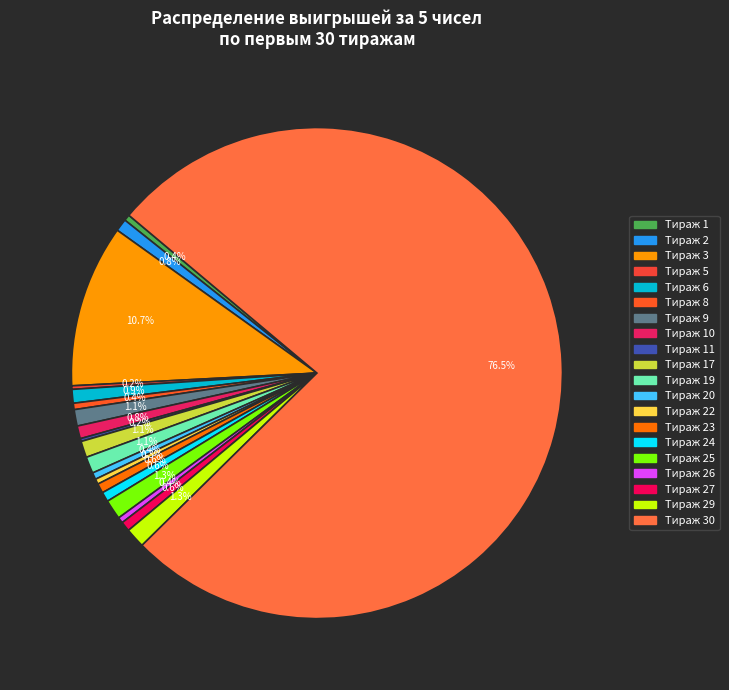

Which slice is the largest?

Тираж 30